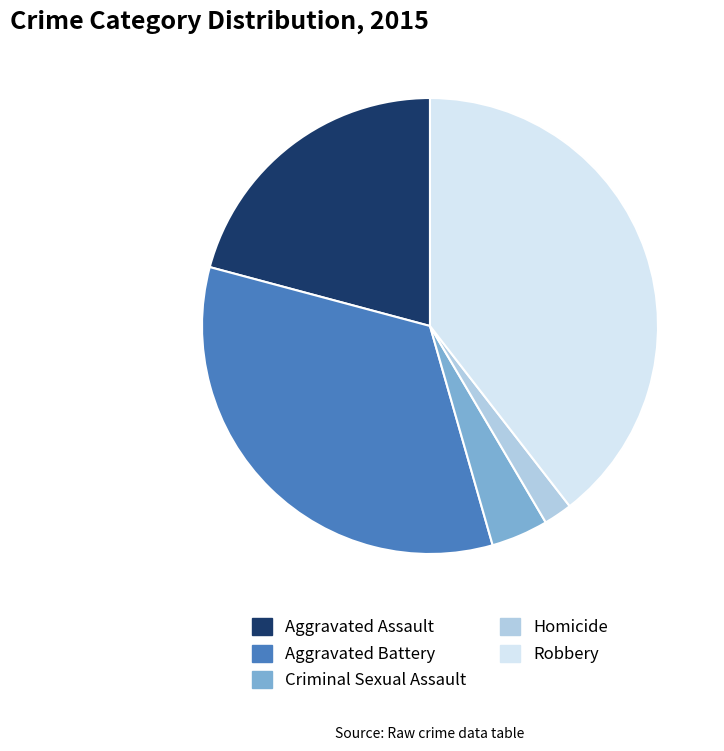

True or false: Aggravated Assault accounts for 26% of the total.

False